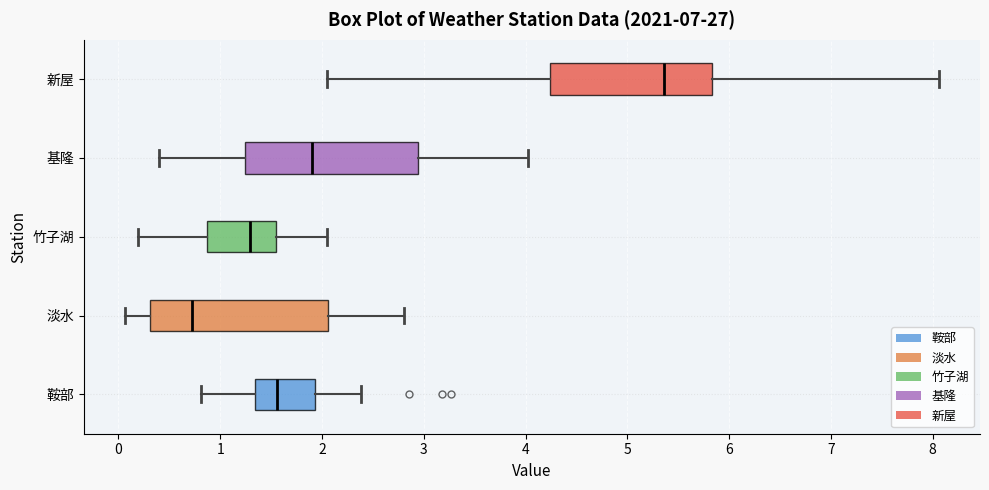

Reading bottom to top, read every box against the x-axis: the position of its median line, the range the box covers, and the ends of its whiskers. The values are not printed on the chart, so give them approximately, as read against the axis.

鞍部: median 1.6, box 1.3 to 1.9, whiskers 0.8 to 2.4
淡水: median 0.7, box 0.3 to 2.1, whiskers 0.1 to 2.8
竹子湖: median 1.3, box 0.9 to 1.5, whiskers 0.2 to 2.1
基隆: median 1.9, box 1.2 to 2.9, whiskers 0.4 to 4.0
新屋: median 5.4, box 4.2 to 5.8, whiskers 2.1 to 8.1